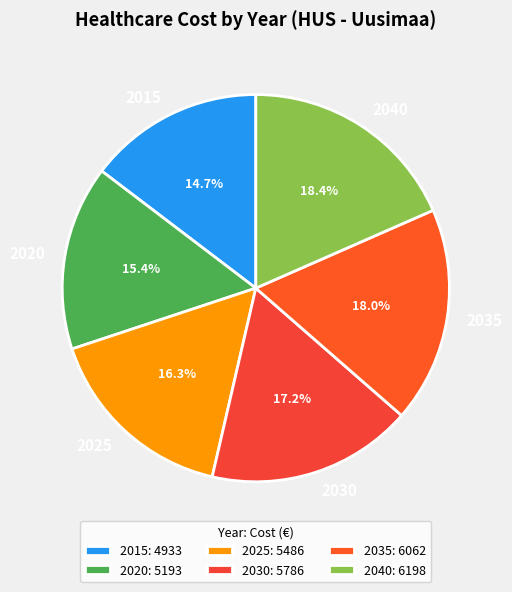

How many segments does this pie chart have?

6